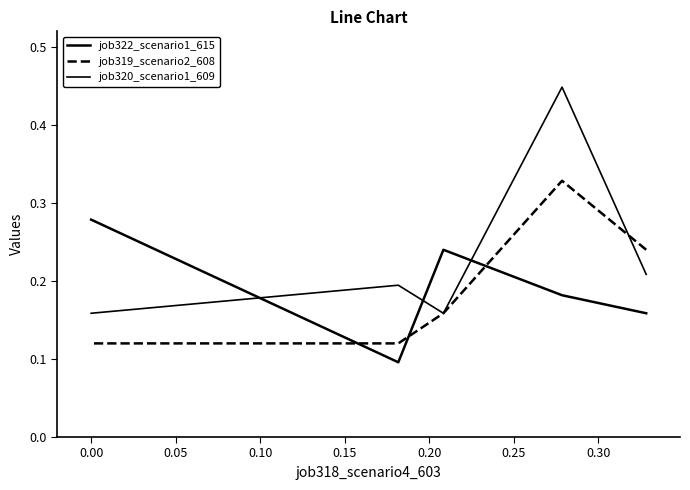

How many lines are shown in the chart?

3